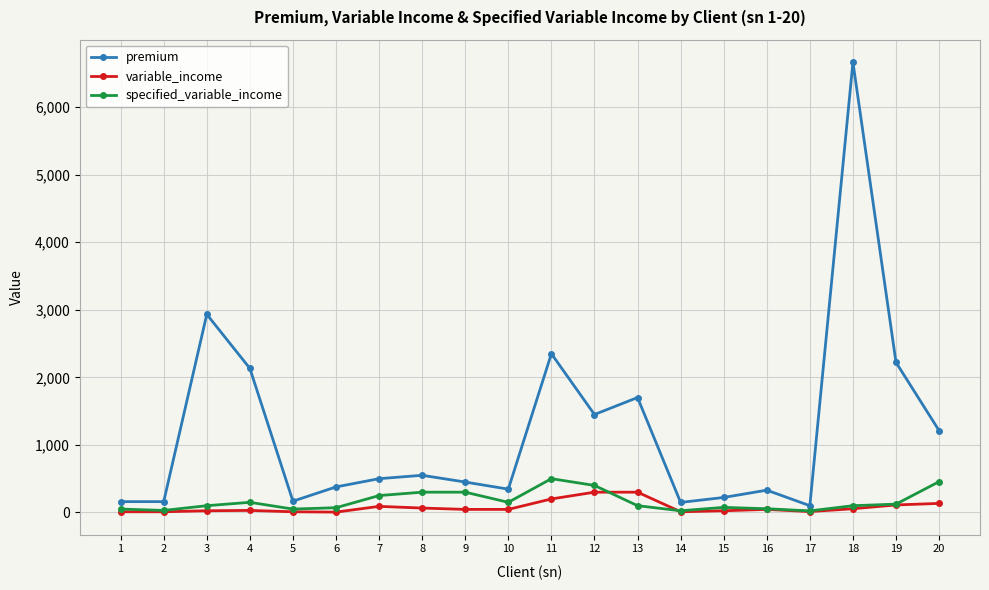

How many lines are shown in the chart?

3